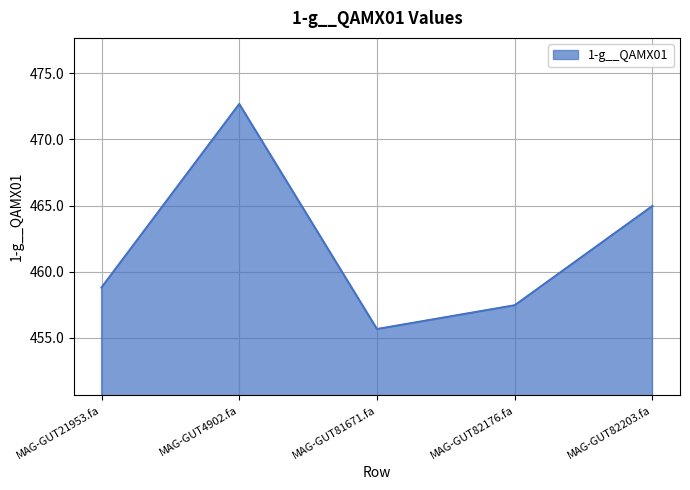

True or false: there are more than 0 points higher than both neighbors.

True